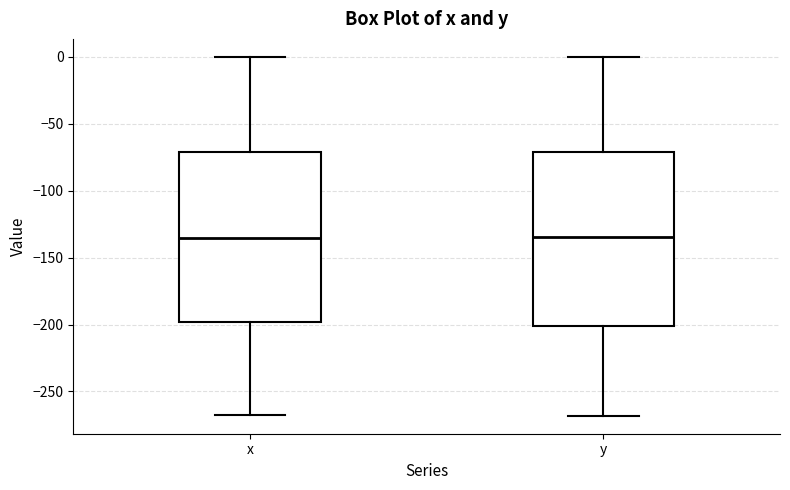

Where is the lower edge of the box for y on the y-axis? The values are not printed on the chart, so give them approximately, as read against the axis.

-200